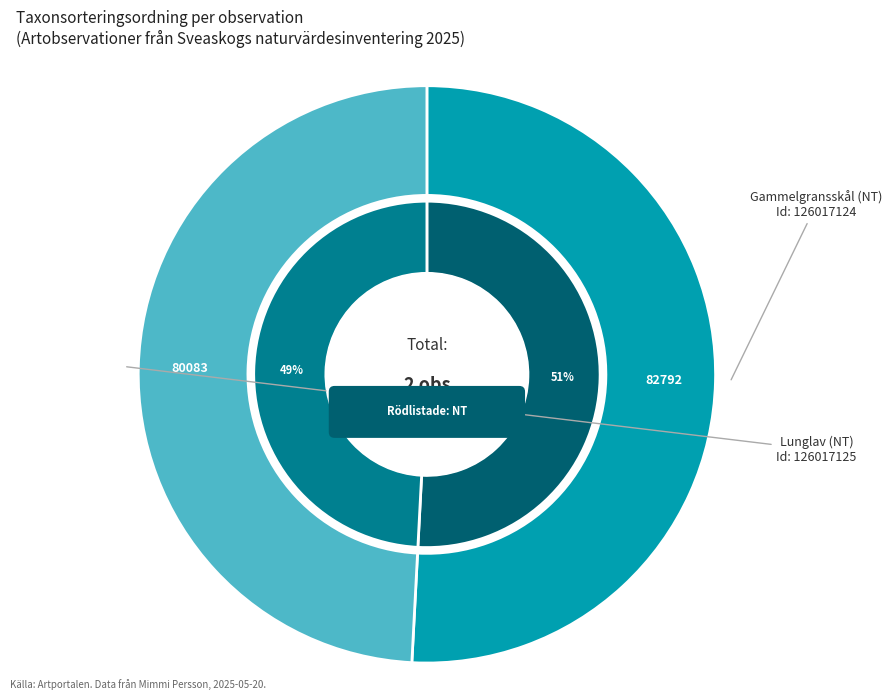

The Lunglav (NT)
Id: 126017125 slice represents 56% of the pie. True or false?

False